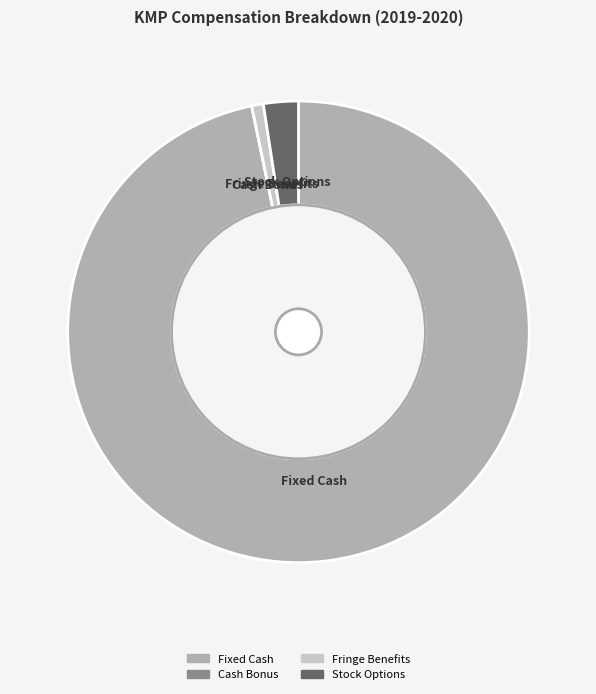

What is the largest slice in the pie chart?

Fixed Cash